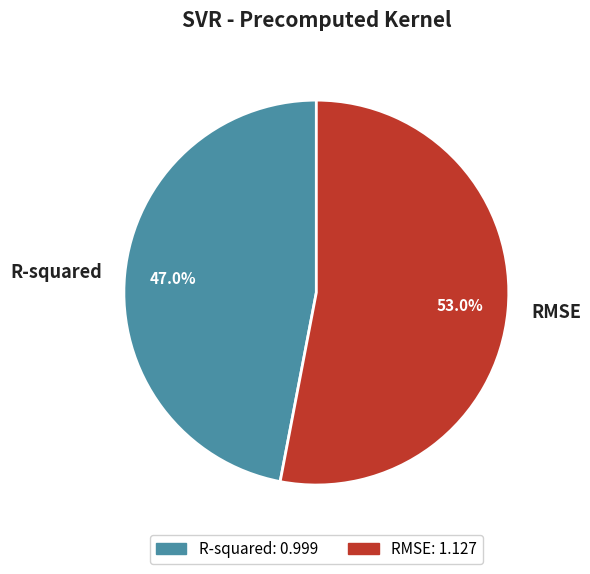

To the nearest percent, what percentage of the pie is R-squared?

47%